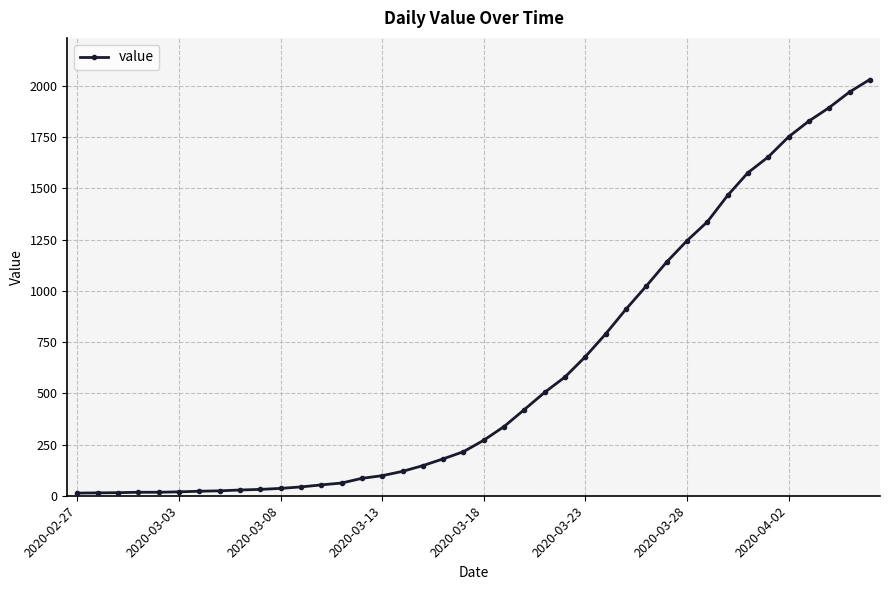

What is the difference between the maximum and minimum values?

2019